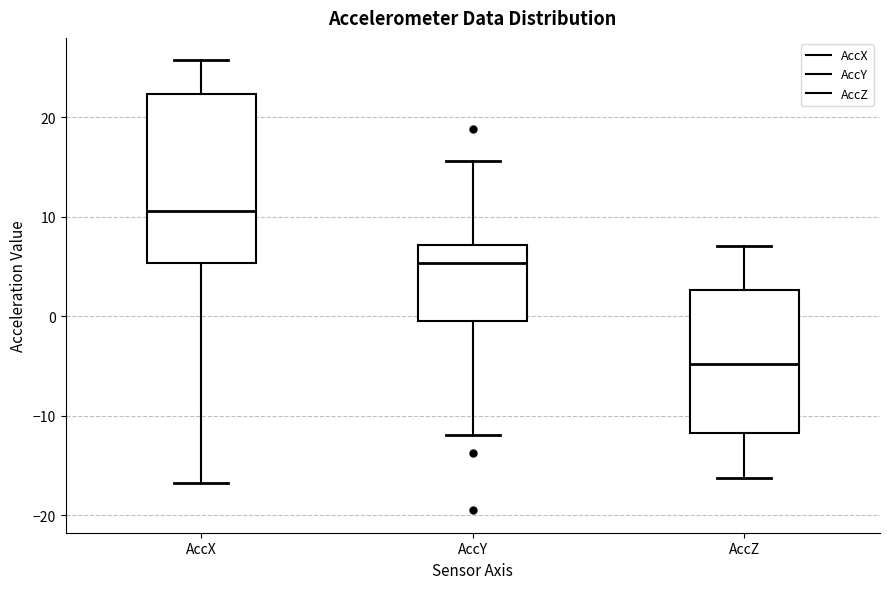

Reading left to right, read every box against the y-axis: the position of its median line, the range the box covers, and the ends of its whiskers. The values are not printed on the chart, so give them approximately, as read against the axis.

AccX: median 11, box 5 to 22, whiskers -17 to 26
AccY: median 5, box -1 to 7, whiskers -12 to 16
AccZ: median -5, box -12 to 3, whiskers -16 to 7